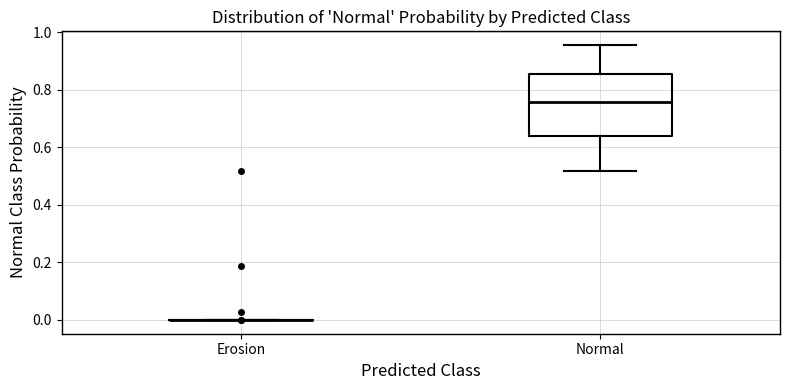

Reading left to right, transcribe this box plot: for each box, give where its median line is, the range the box spans, and where its two whiskers end, as read against the y-axis. The values are not printed on the chart, so give them approximately, as read against the axis.

Erosion: box collapsed to a line at 0.00, whiskers 0.00 to 0.00
Normal: median 0.76, box 0.64 to 0.86, whiskers 0.52 to 0.96